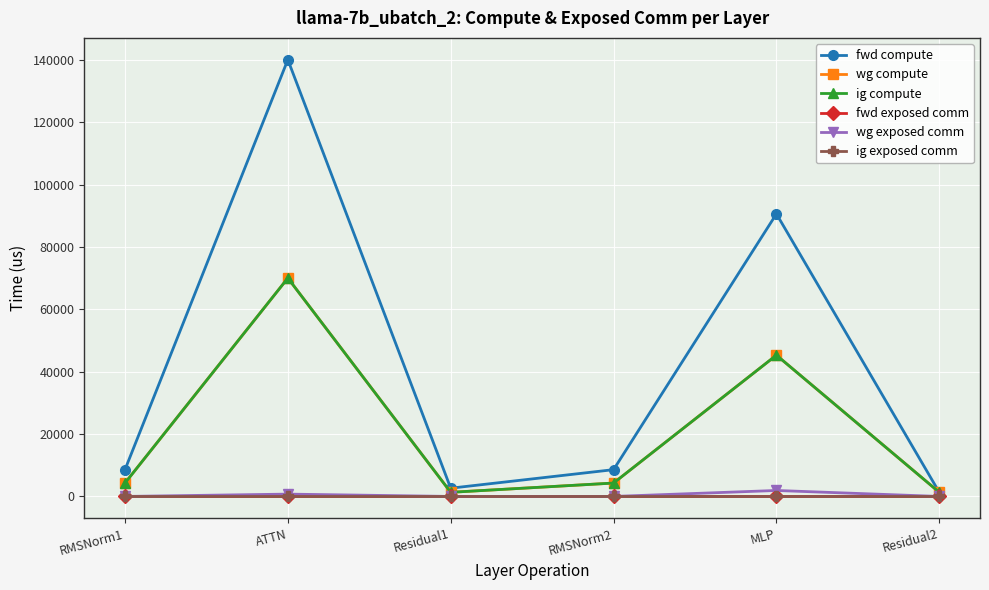

Reading right to left, transcribe all the data shown in this chart.

fwd compute: Residual2=1324.3	MLP=90663.2	RMSNorm2=8596.1	Residual1=2648.5	ATTN=140128.5	RMSNorm1=8596.1
wg compute: Residual2=1324.3	MLP=45331.6	RMSNorm2=4298.1	Residual1=1324.3	ATTN=70064.2	RMSNorm1=4298.1
ig compute: Residual2=1324.3	MLP=45331.6	RMSNorm2=4298.1	Residual1=1324.3	ATTN=70064.2	RMSNorm1=4298.1
fwd exposed comm: Residual2=0.0	MLP=0.0	RMSNorm2=0.0	Residual1=0.0	ATTN=0.0	RMSNorm1=0.0
wg exposed comm: Residual2=0.0	MLP=1913.7	RMSNorm2=0.0	Residual1=0.0	ATTN=747.8	RMSNorm1=0.0
ig exposed comm: Residual2=0.0	MLP=0.0	RMSNorm2=0.0	Residual1=0.0	ATTN=0.0	RMSNorm1=0.0